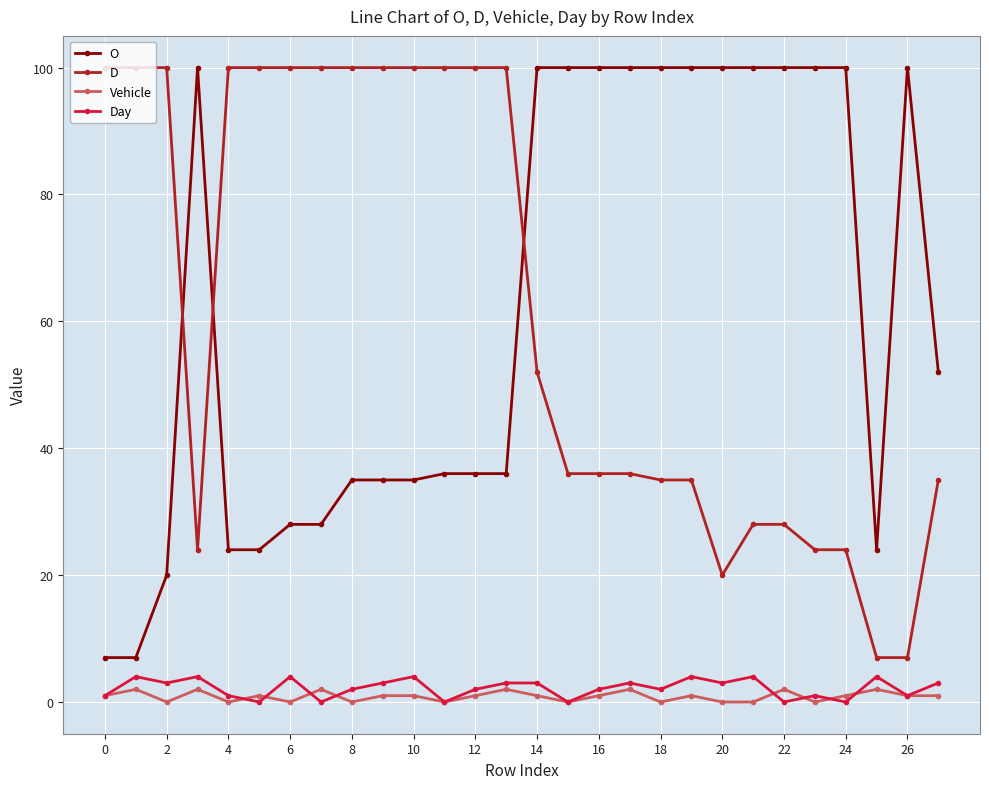

What is the maximum value shown in the chart?

100